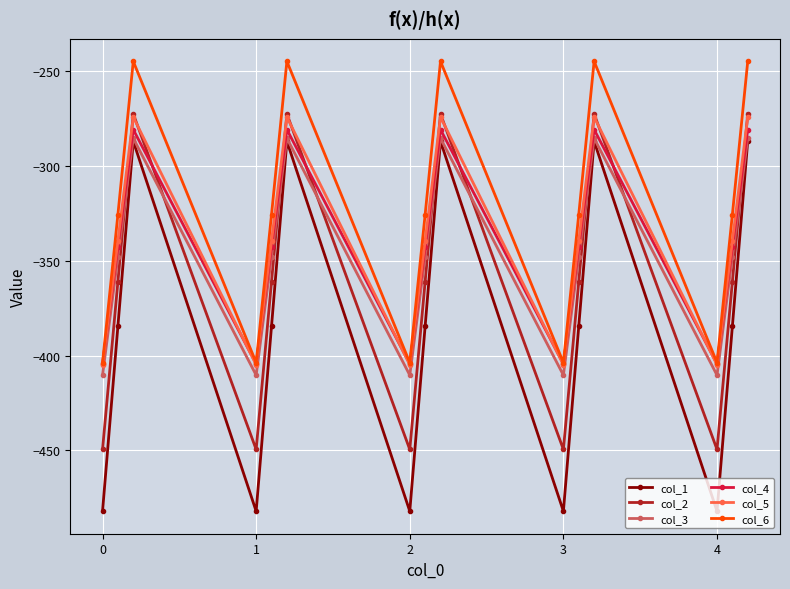

How many distinct data groups are displayed?

6